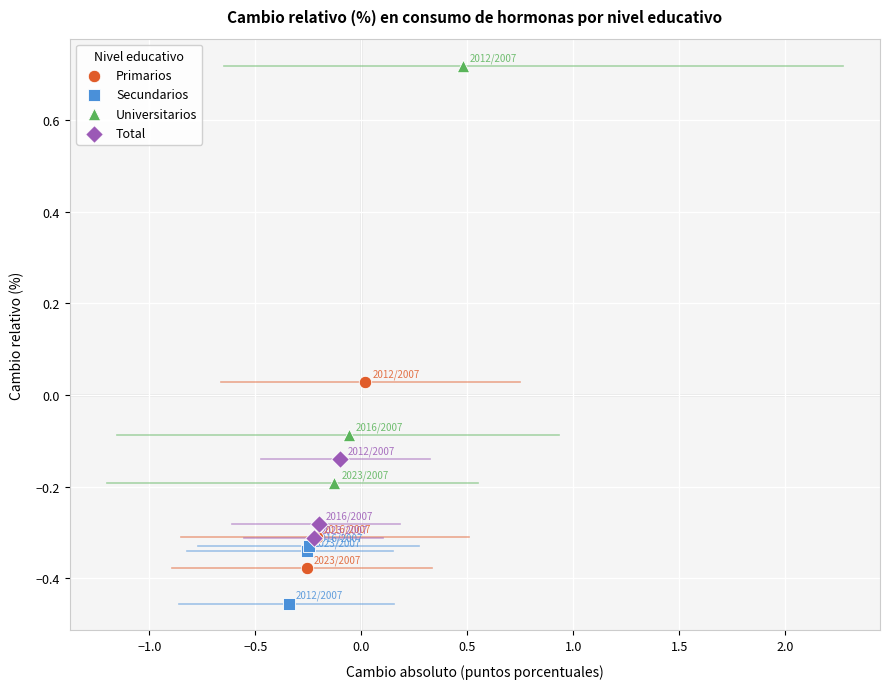

What are all the series names shown in the legend?

Primarios, Secundarios, Universitarios, Total